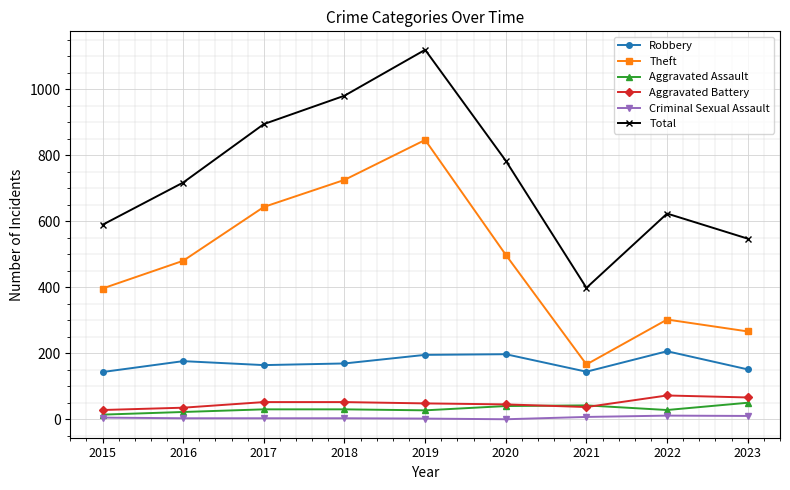

Rank the categories by Theft value from highest to lowest.

2019, 2018, 2017, 2020, 2016, 2015, 2022, 2023, 2021